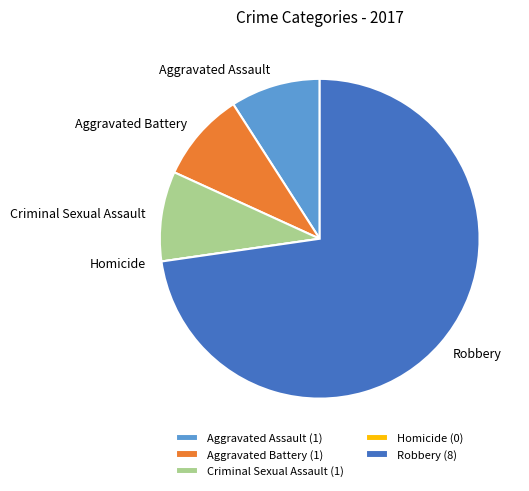

Between Robbery (8) and Aggravated Assault (1), which is larger?

Robbery (8)